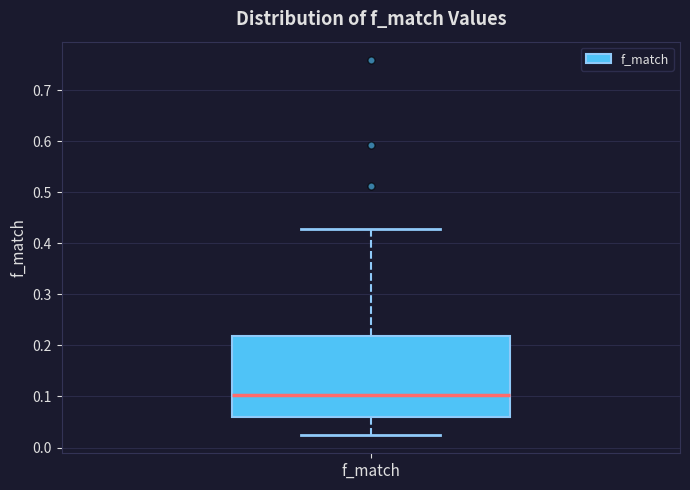

Where does the lower whisker of the box for f_match end on the y-axis? The values are not printed on the chart, so give them approximately, as read against the axis.

0.03